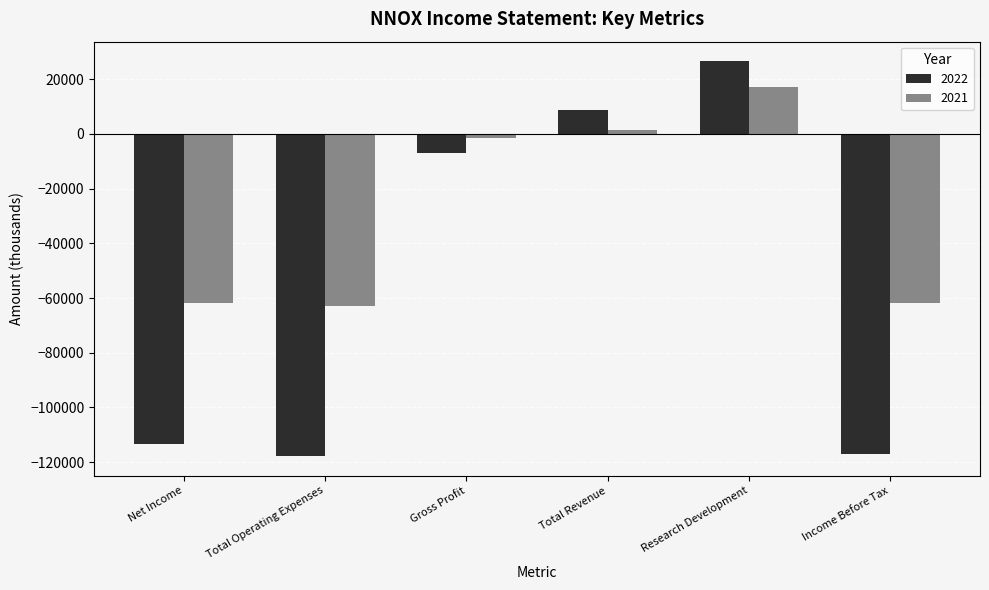

How many data points does each series have?

6